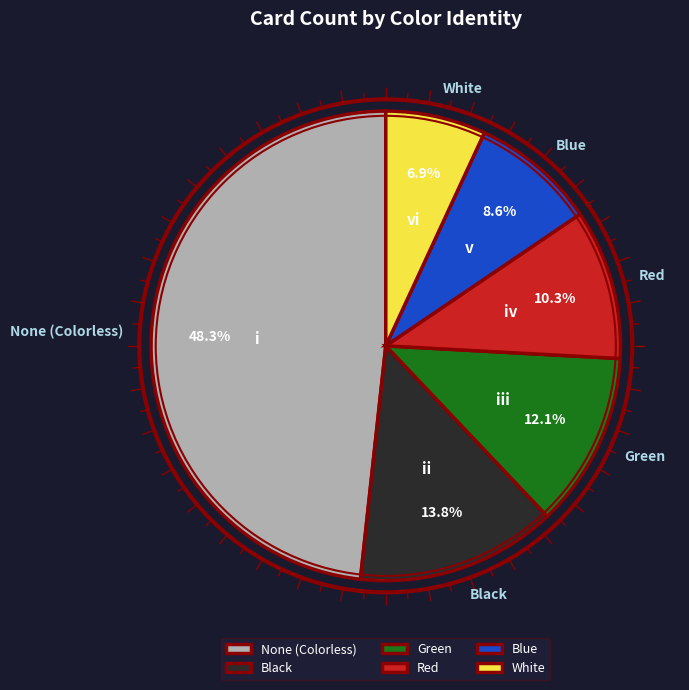

The Blue slice represents 9% of the pie. True or false?

True